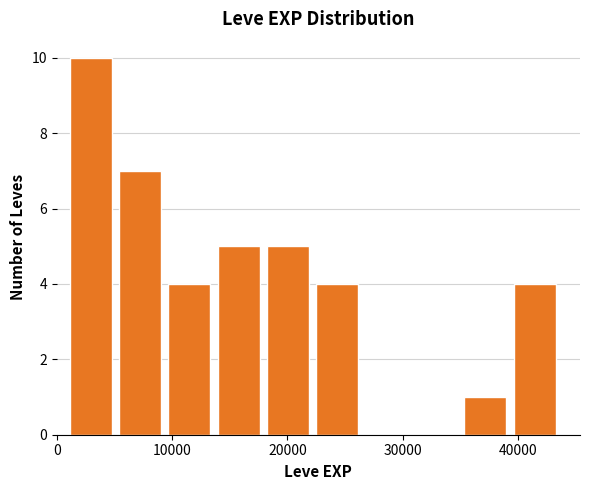

How tall is the bar that spans 39000 to 44000 on the x-axis? Neither the bar edges nor the heights are printed on the chart, so give them approximately, as read against the axes.

4